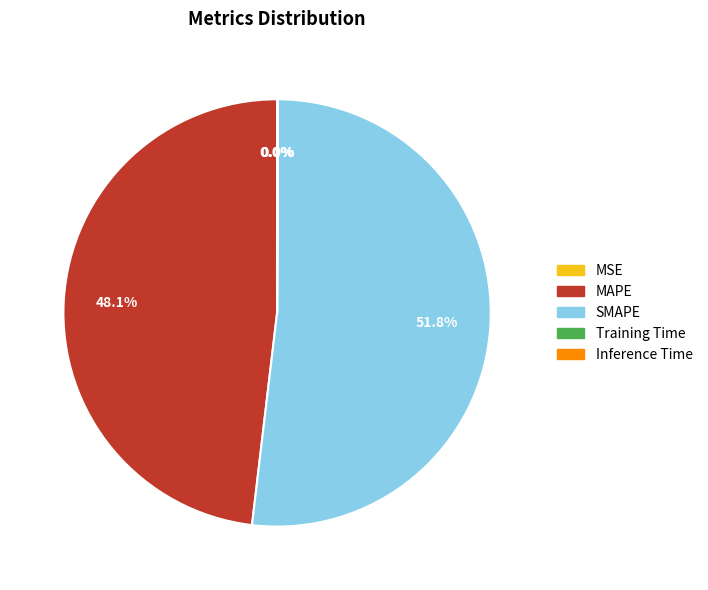

Which category has the biggest portion of the pie?

SMAPE